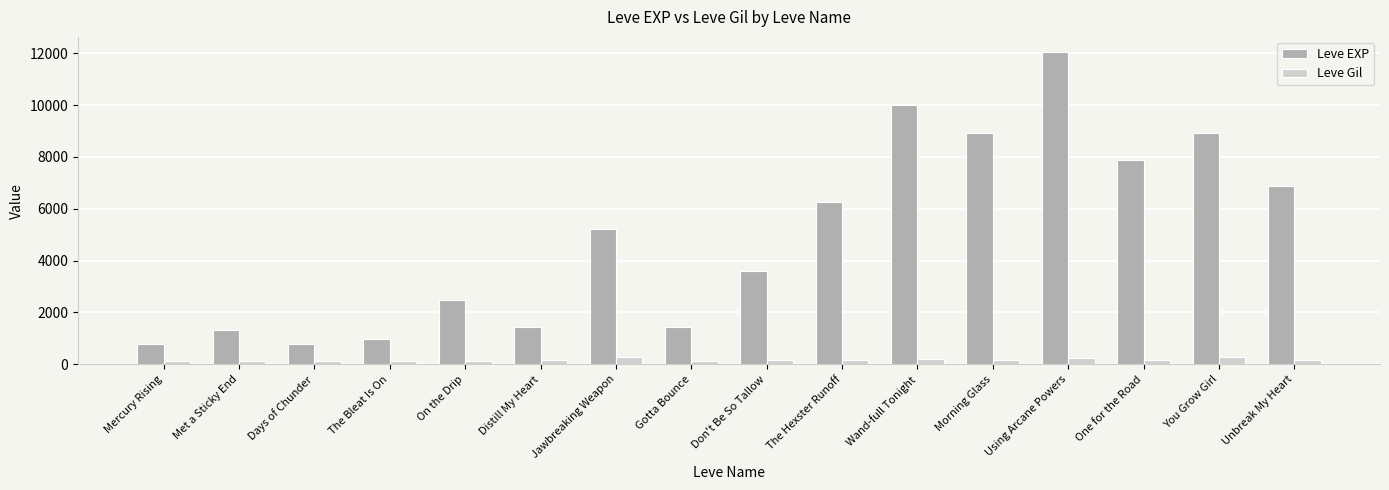

How many distinct data groups are displayed?

2